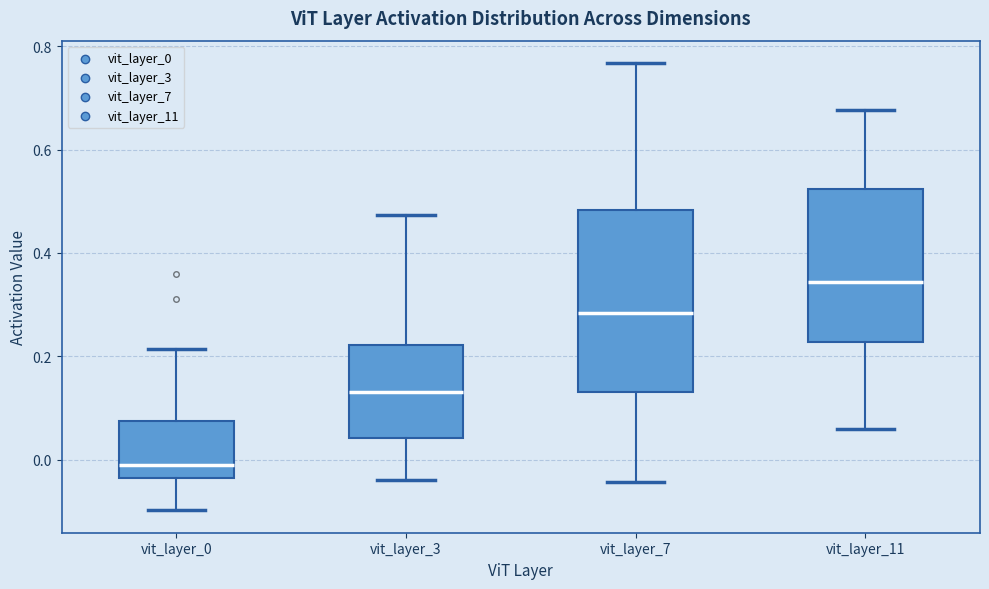

Reading left to right, transcribe this box plot: for each box, give where its median line is, the range the box spans, and where its two whiskers end, as read against the y-axis. The values are not printed on the chart, so give them approximately, as read against the axis.

vit_layer_0: median 0.00, box -0.04 to 0.08, whiskers -0.10 to 0.22
vit_layer_3: median 0.14, box 0.04 to 0.22, whiskers -0.04 to 0.48
vit_layer_7: median 0.28, box 0.14 to 0.48, whiskers -0.04 to 0.76
vit_layer_11: median 0.34, box 0.22 to 0.52, whiskers 0.06 to 0.68